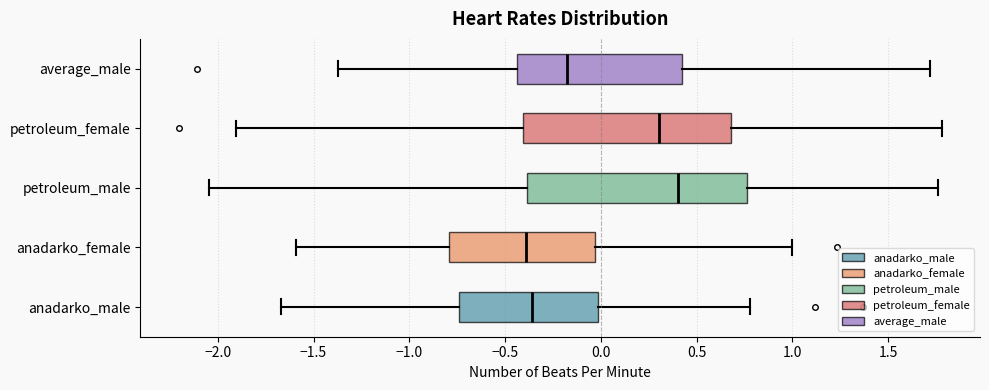

Reading bottom to top, transcribe this box plot: for each box, give where its median line is, the range the box spans, and where its two whiskers end, as read against the x-axis. The values are not printed on the chart, so give them approximately, as read against the axis.

anadarko_male: median -0.35, box -0.75 to 0.00, whiskers -1.65 to 0.80
anadarko_female: median -0.40, box -0.80 to -0.05, whiskers -1.60 to 1.00
petroleum_male: median 0.40, box -0.40 to 0.75, whiskers -2.05 to 1.75
petroleum_female: median 0.30, box -0.40 to 0.70, whiskers -1.90 to 1.80
average_male: median -0.20, box -0.45 to 0.45, whiskers -1.35 to 1.70